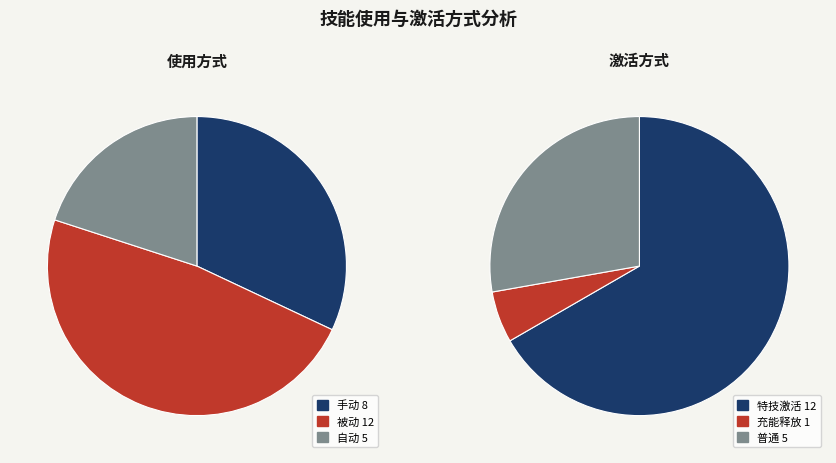

True or false: 自动 accounts for 14% of the total.

False